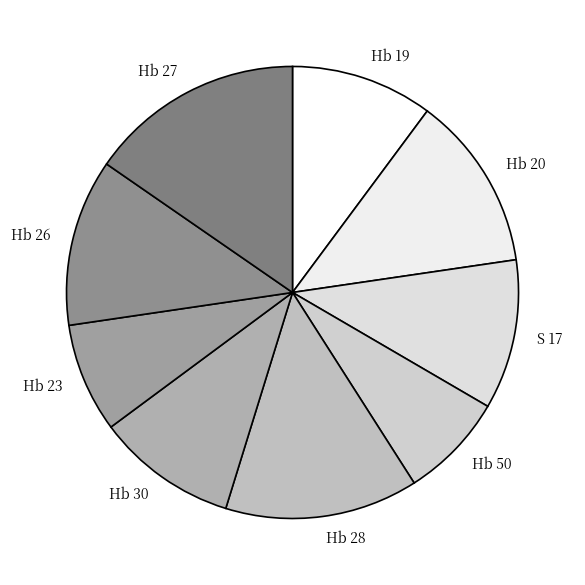

The Hb 23 slice represents 8% of the pie. True or false?

True